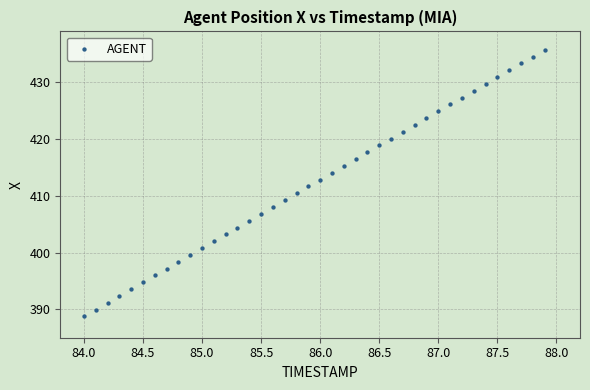

What is the range of X values (max minus min)?

3.9